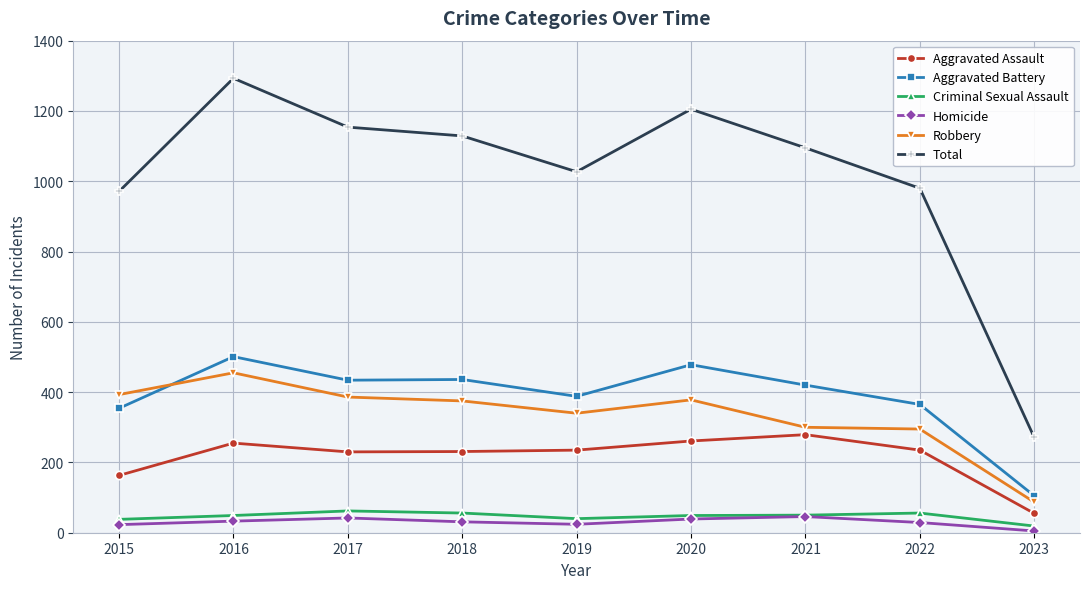

Where is the first local maximum for Aggravated Battery?

2016